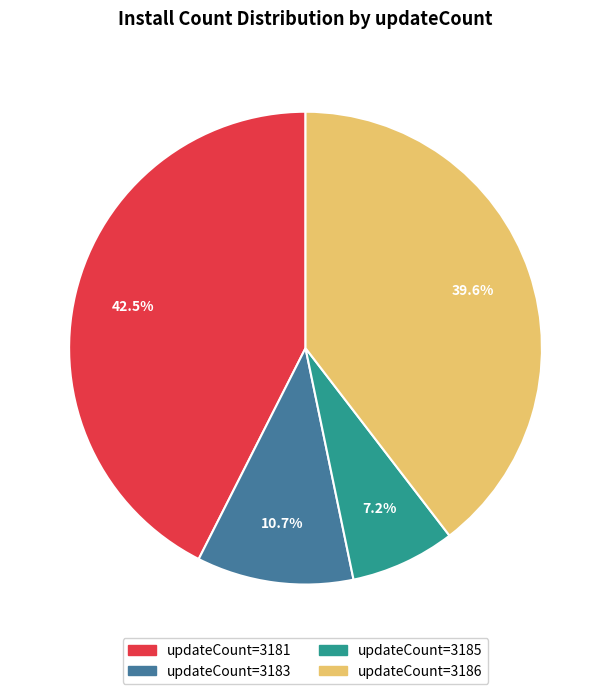

Does updateCount=3186 account for over 50% of the chart?

No